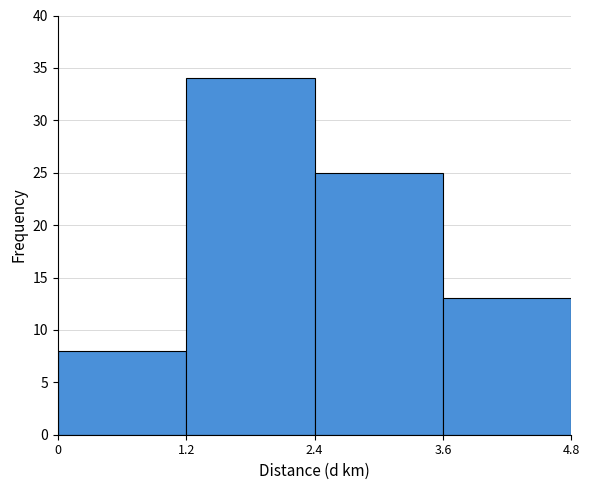

How tall is the bar that spans 3.6 to 4.8 on the x-axis? The values are not printed on the chart, so give them approximately, as read against the axis.

13